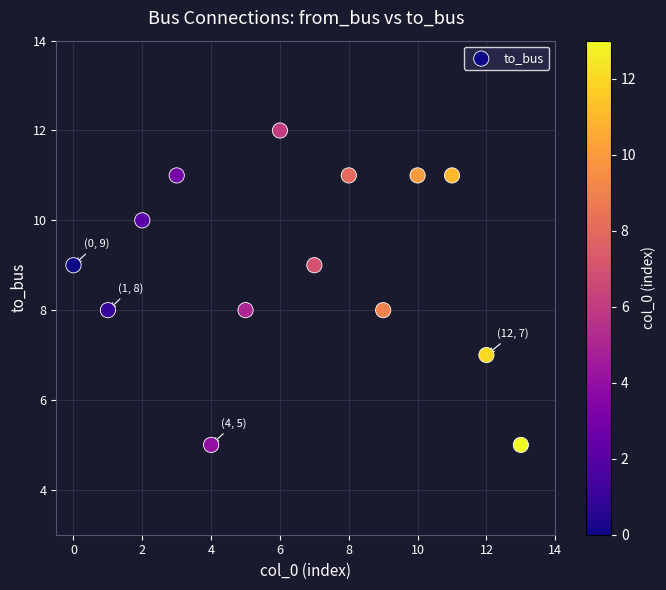

What is the range of Y values (max minus min)?

7